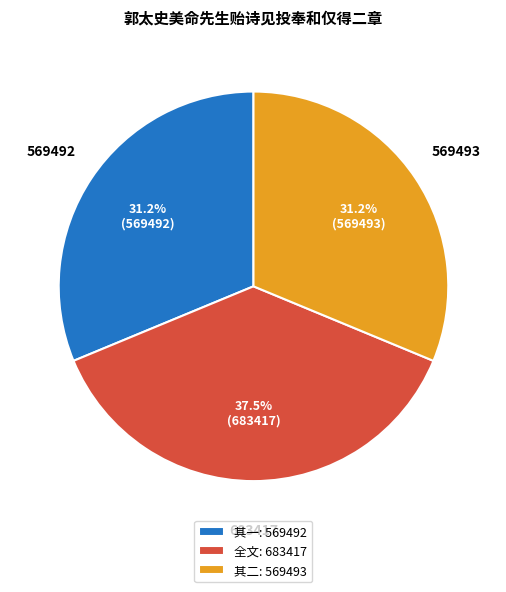

Between 其二: 569493 and 全文: 683417, which is larger?

全文: 683417